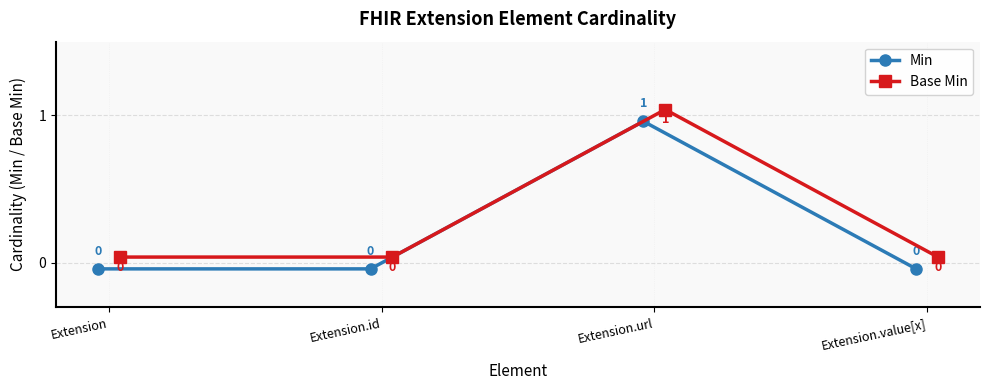

True or false: Min has more than 1 points higher than both neighbors.

False